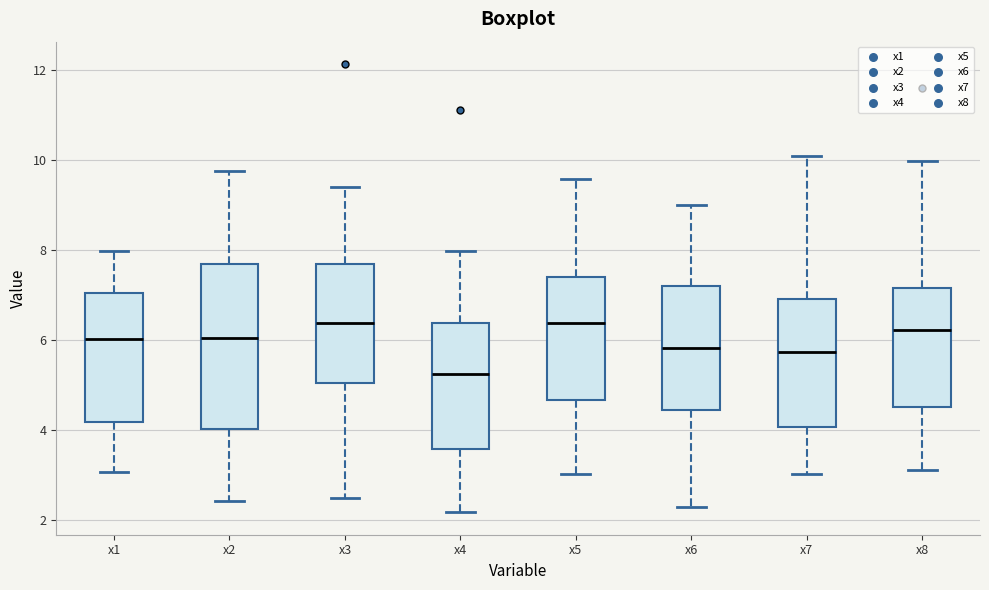

Reading left to right, transcribe this box plot: for each box, give where its median line is, the range the box spans, and where its two whiskers end, as read against the y-axis. The values are not printed on the chart, so give them approximately, as read against the axis.

x1: median 6.0, box 4.2 to 7.0, whiskers 3.0 to 8.0
x2: median 6.0, box 4.0 to 7.6, whiskers 2.4 to 9.8
x3: median 6.4, box 5.0 to 7.6, whiskers 2.4 to 9.4
x4: median 5.2, box 3.6 to 6.4, whiskers 2.2 to 8.0
x5: median 6.4, box 4.6 to 7.4, whiskers 3.0 to 9.6
x6: median 5.8, box 4.4 to 7.2, whiskers 2.2 to 9.0
x7: median 5.8, box 4.0 to 7.0, whiskers 3.0 to 10.0
x8: median 6.2, box 4.6 to 7.2, whiskers 3.0 to 10.0